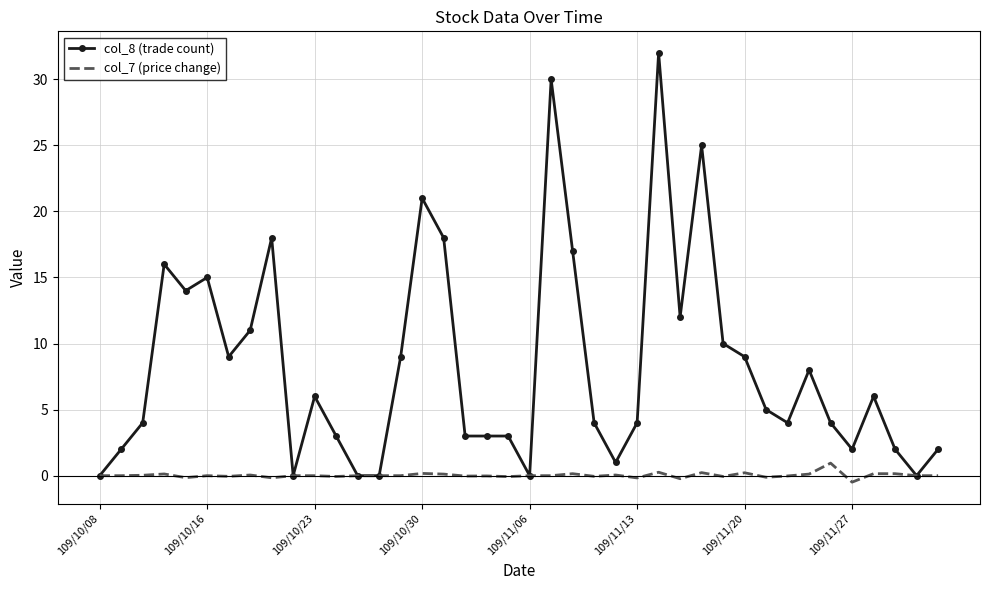

Which series has the largest total across all categories?

col_8 (trade count)